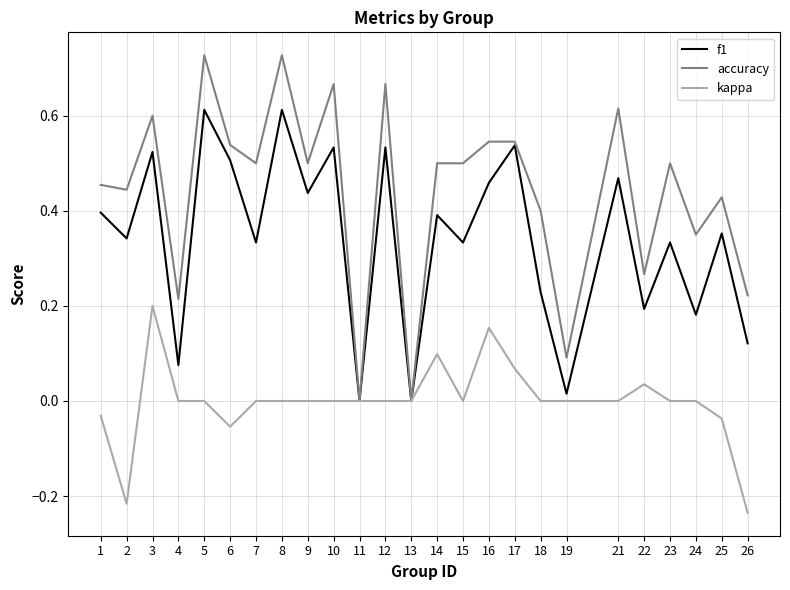

Count the number of data series in this chart.

3